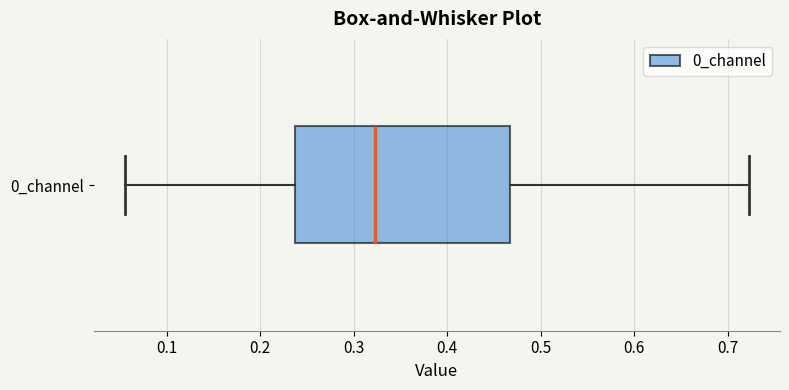

Where does the median line of the box for 0_channel sit on the x-axis? The values are not printed on the chart, so give them approximately, as read against the axis.

0.32